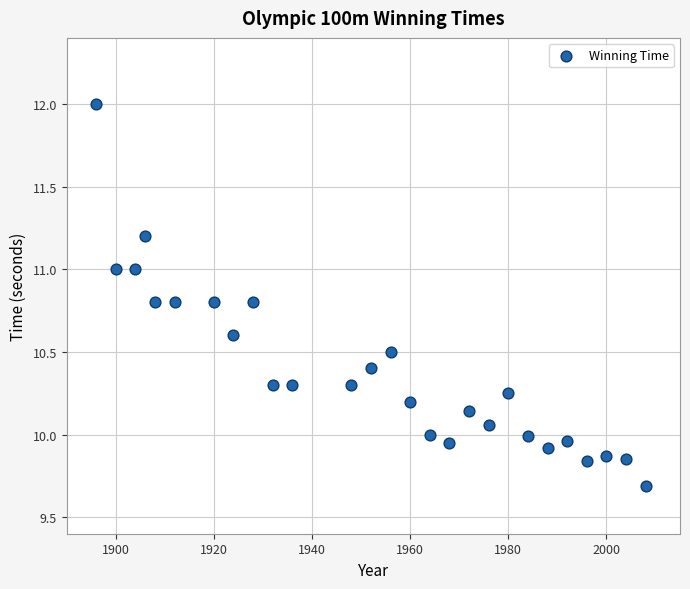

What is the range of Y values (max minus min)?

2.3